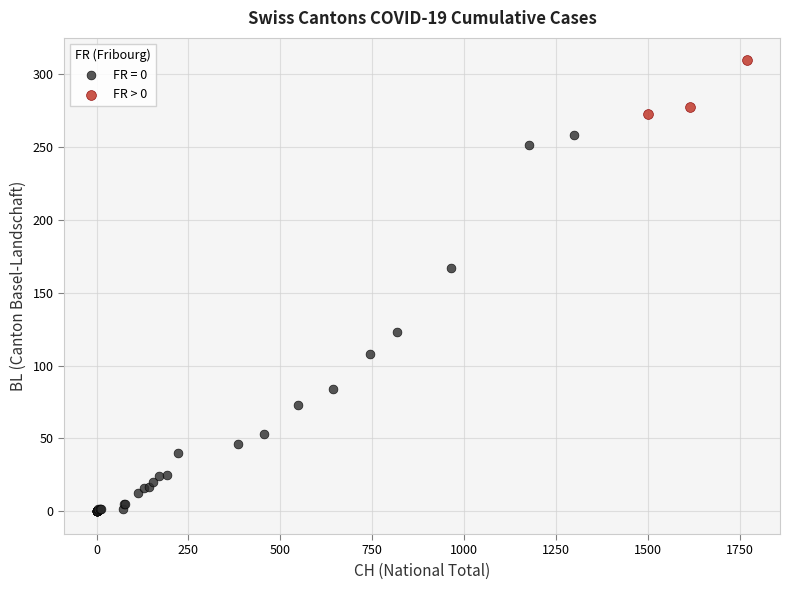

Which series reaches the minimum Y coordinate?

FR = 0